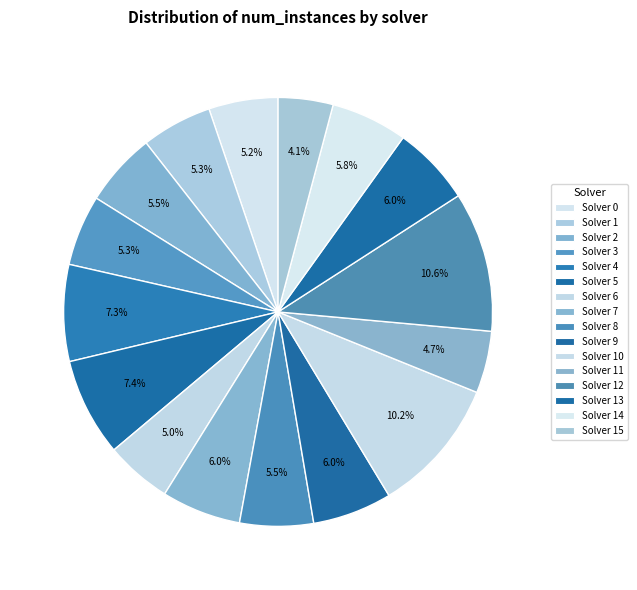

Count the number of slices in the pie.

16